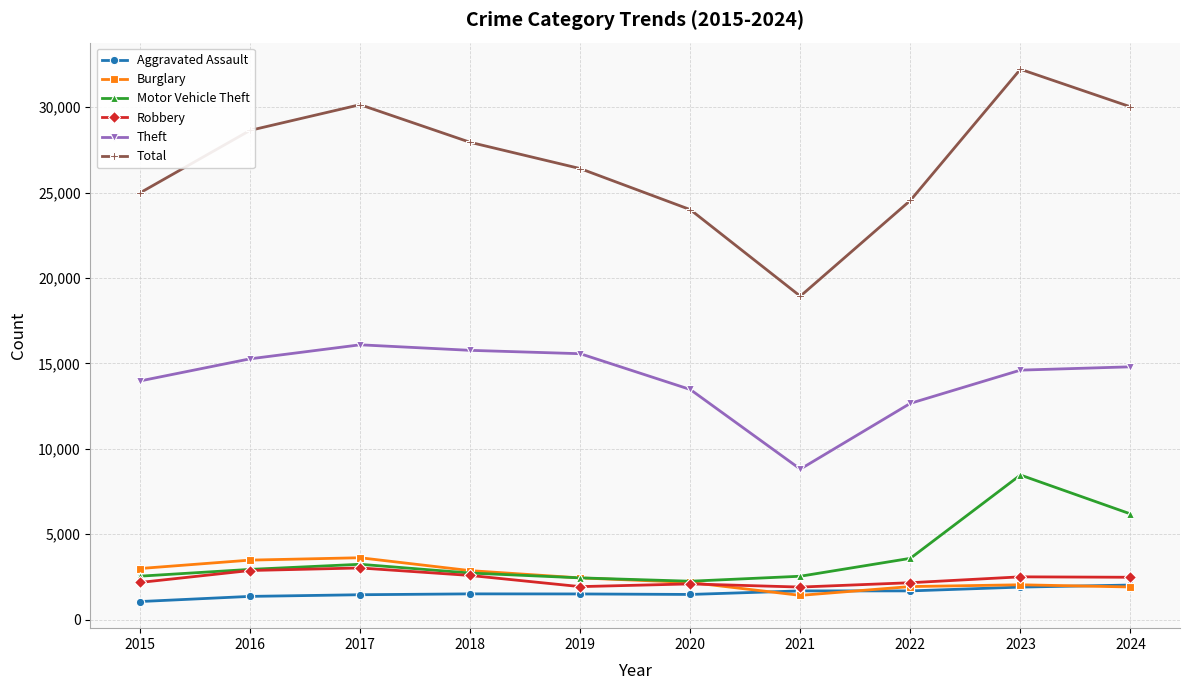

Is it true that Aggravated Assault equals 1359 at 2016?

True